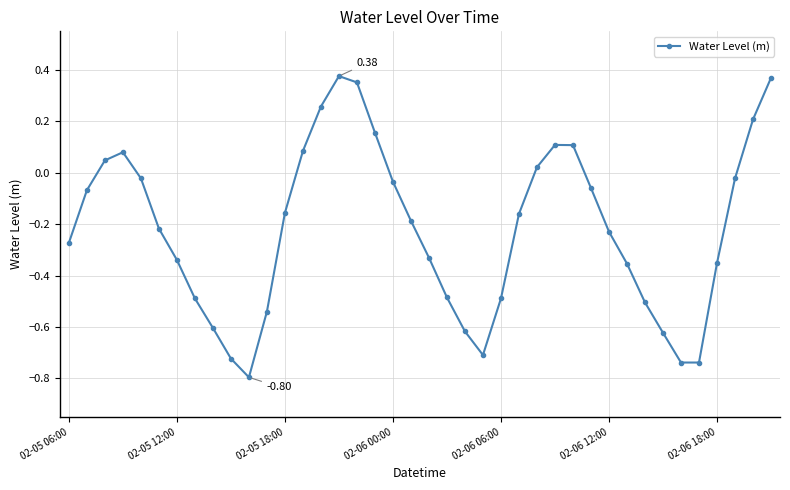

True or false: there are more than 1 points higher than both neighbors.

True